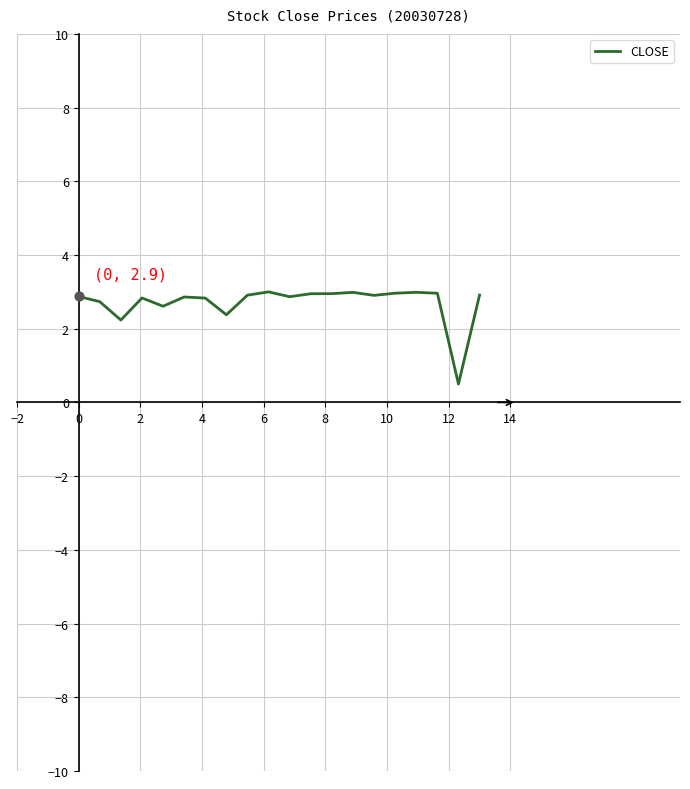

What is the smallest value displayed?

0.5